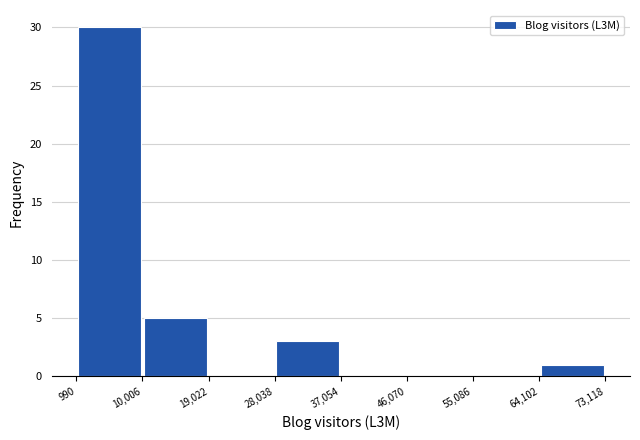

Over which range of the x-axis is the bar tallest?

990 to 10,006